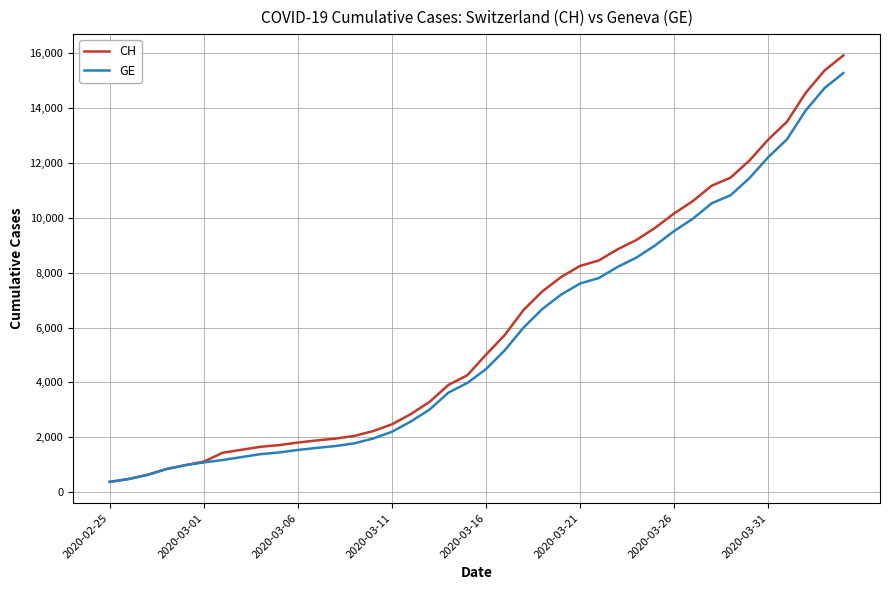

Count the number of categories in the chart.

40